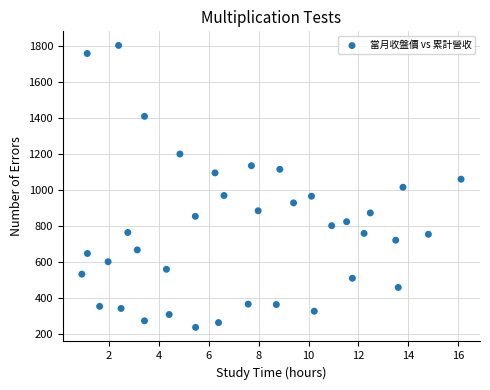

What is the range of Y values (max minus min)?

1570.5